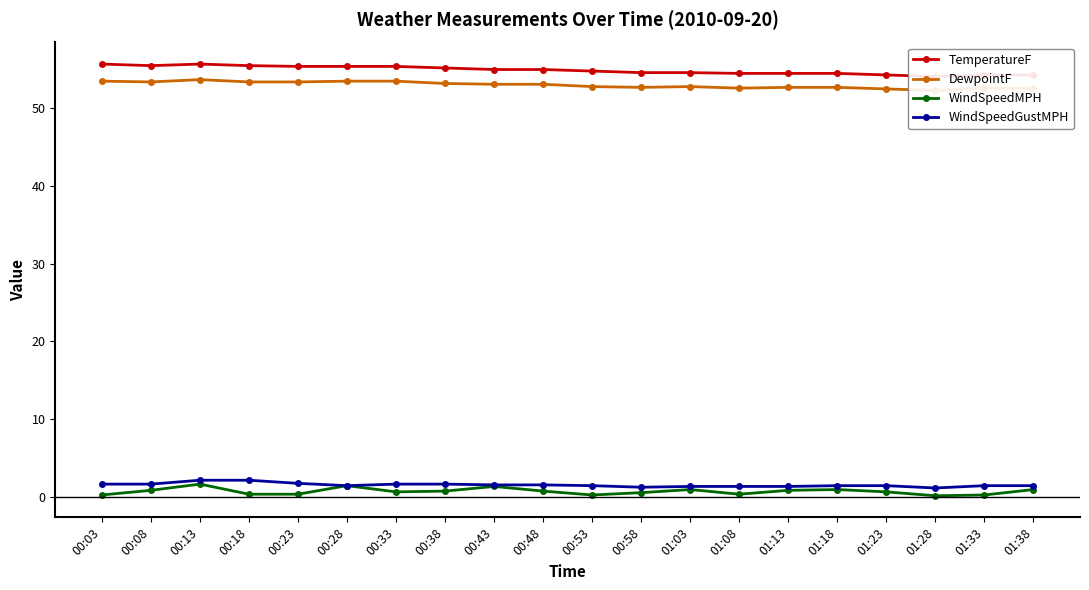

At which label does DewpointF first exceed 53?

00:03